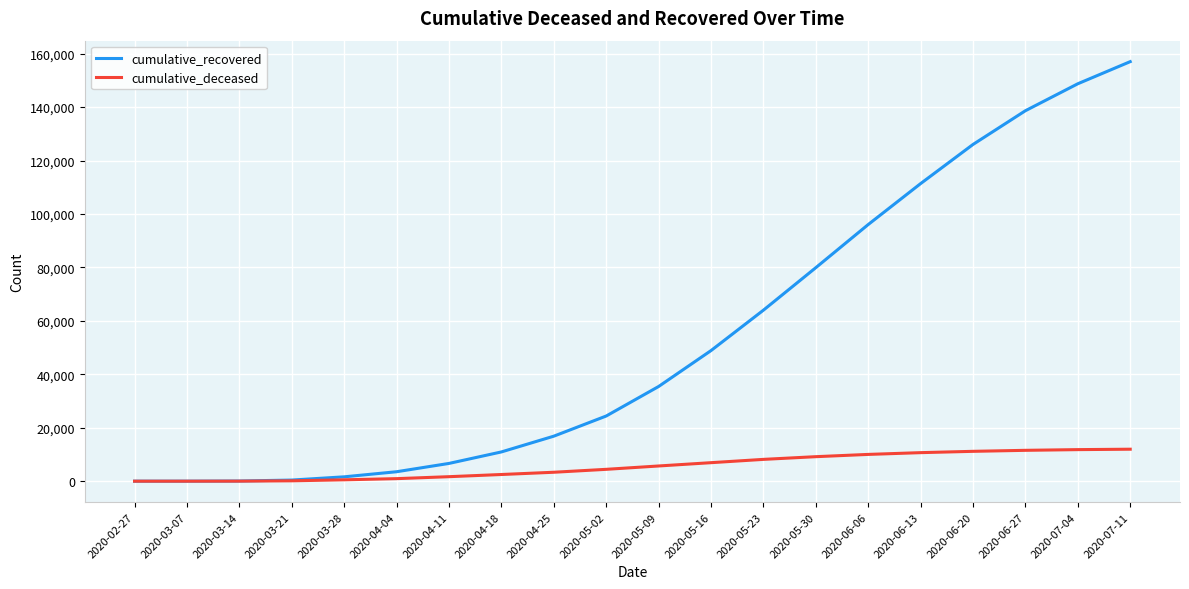

What is the sum of the cumulative_deceased values at 2020-04-11 and 2020-03-28?

2205